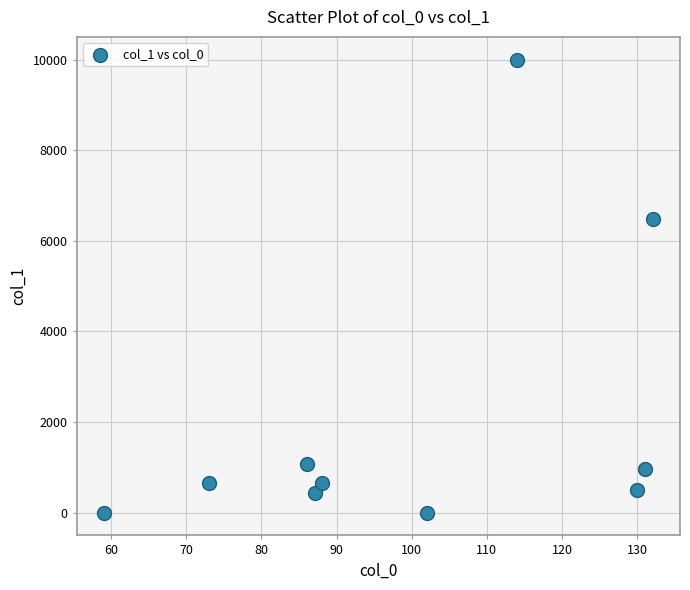

What Y value in the scatter plot is closest to 5000?

6492.3